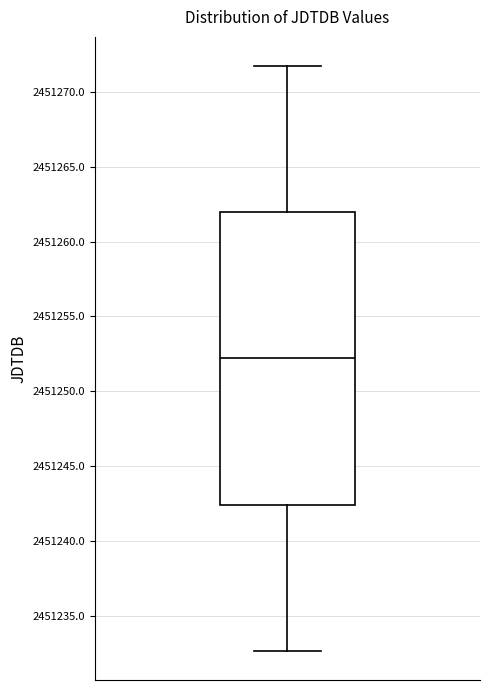

Where does the lower whisker of the box end on the y-axis? The values are not printed on the chart, so give them approximately, as read against the axis.

2451232.5